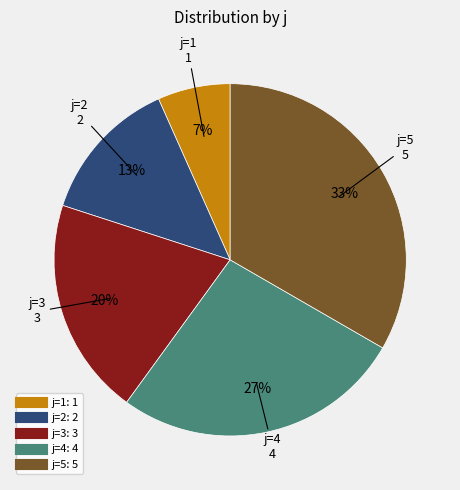

Which category has the biggest portion of the pie?

j=5